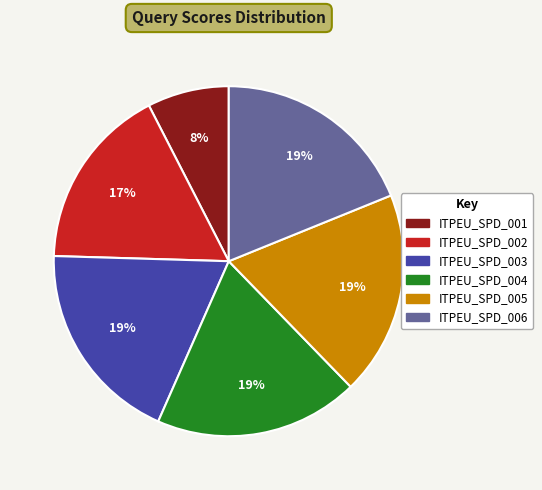

How many segments does this pie chart have?

6